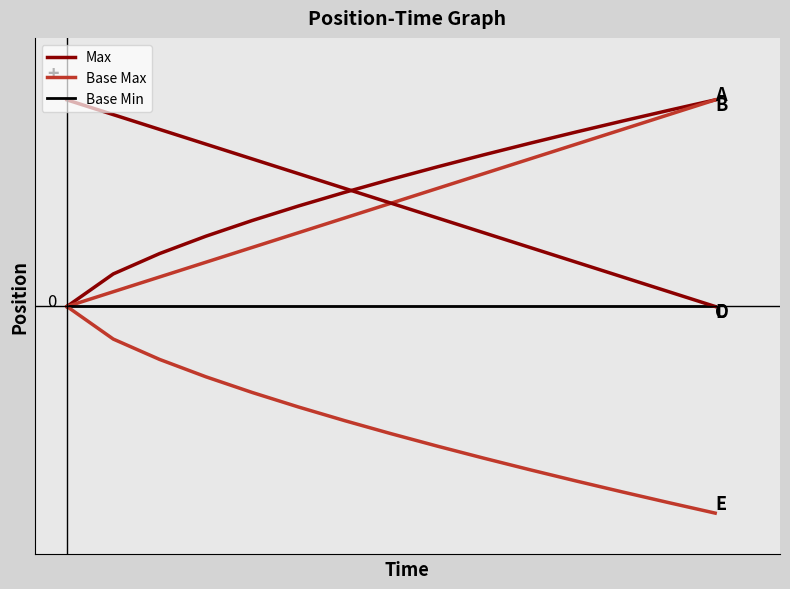

True or false: Base Max has more than 1 interior local peaks.

False